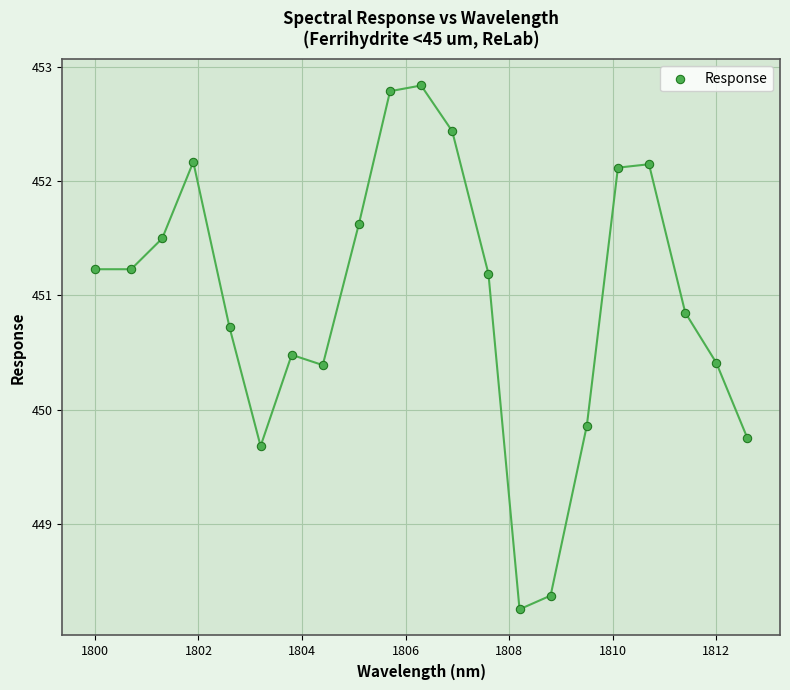

What Y value in the scatter plot is closest to 450?

449.9